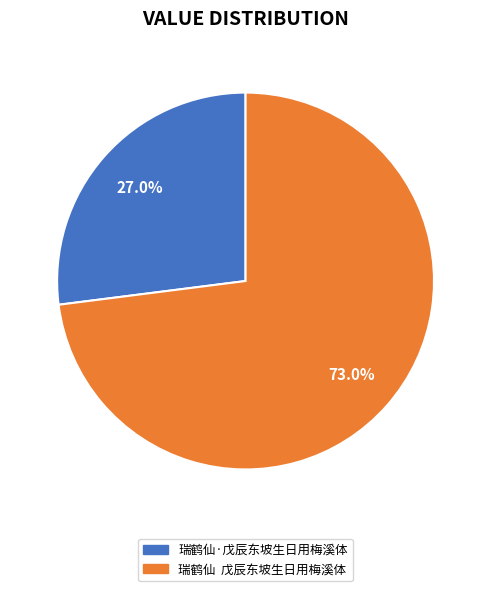

Does 瑞鹤仙·戊辰东坡生日用梅溪体 account for over 50% of the chart?

No